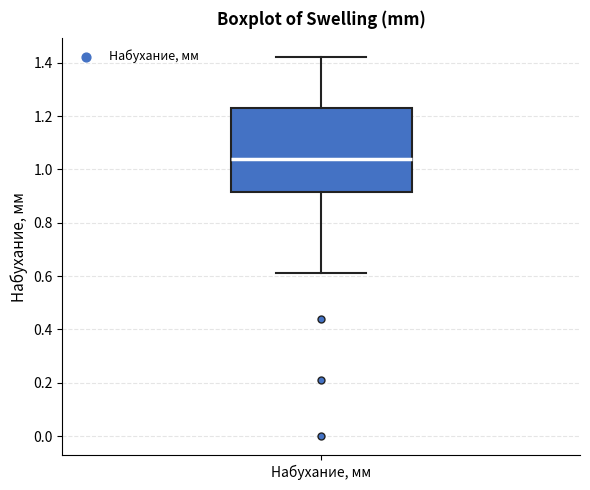

Where does the lower whisker of the box for Набухание, мм end on the y-axis? The values are not printed on the chart, so give them approximately, as read against the axis.

0.62